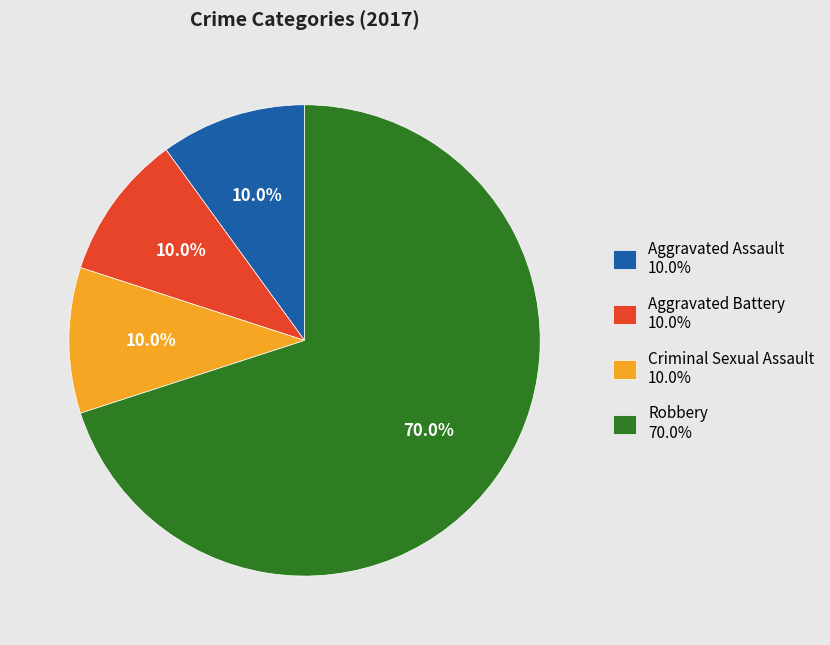

The Criminal Sexual Assault slice represents 15% of the pie. True or false?

False